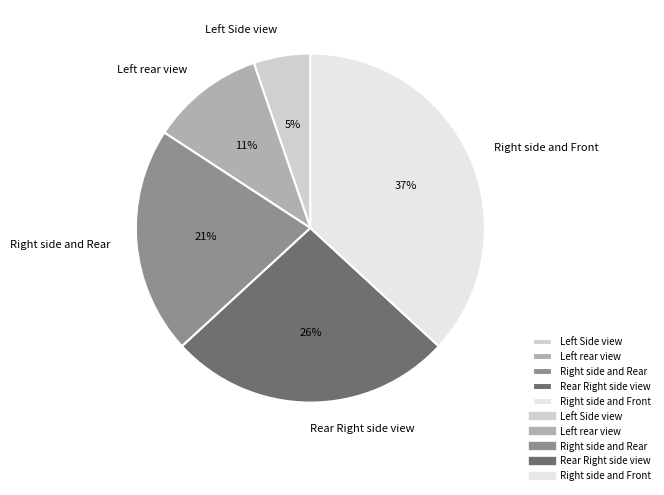

How many slices are in this pie chart?

5